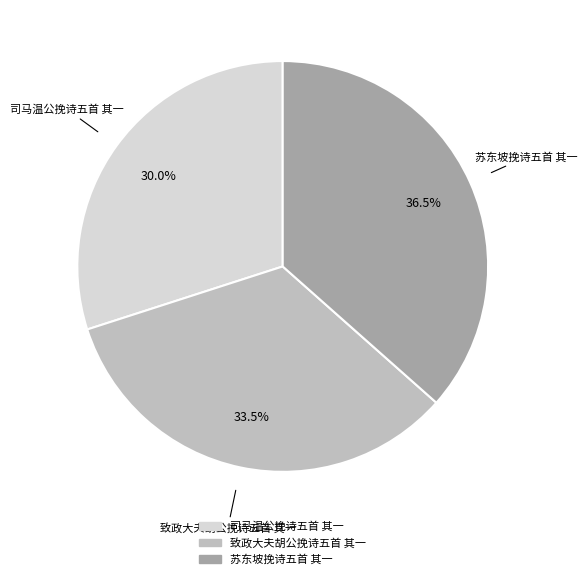

Approximately how many times larger is the value at 司马温公挽诗五首 其一 compared to 苏东坡挽诗五首 其一?

0.8